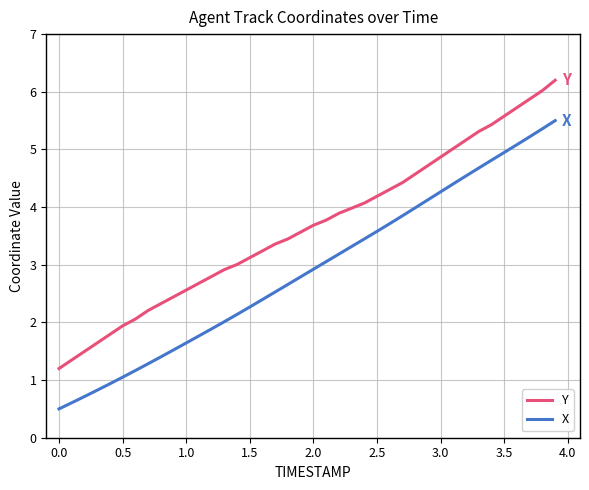

What are all the series names shown in the legend?

Y, X